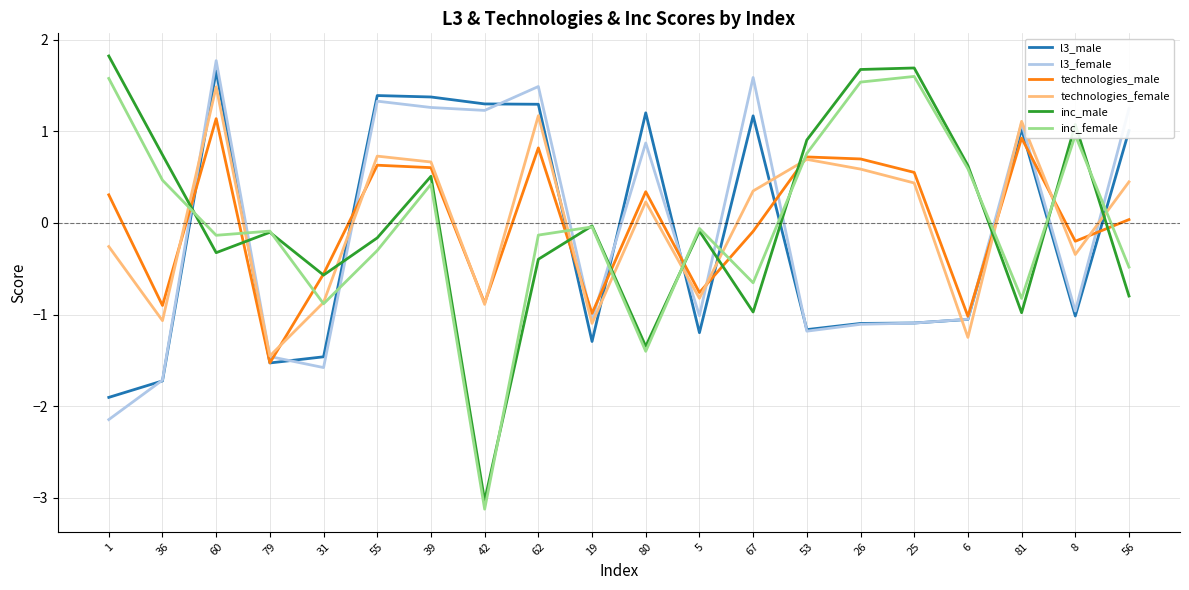

The value of l3_male at 36 is -1.7. True or false?

True